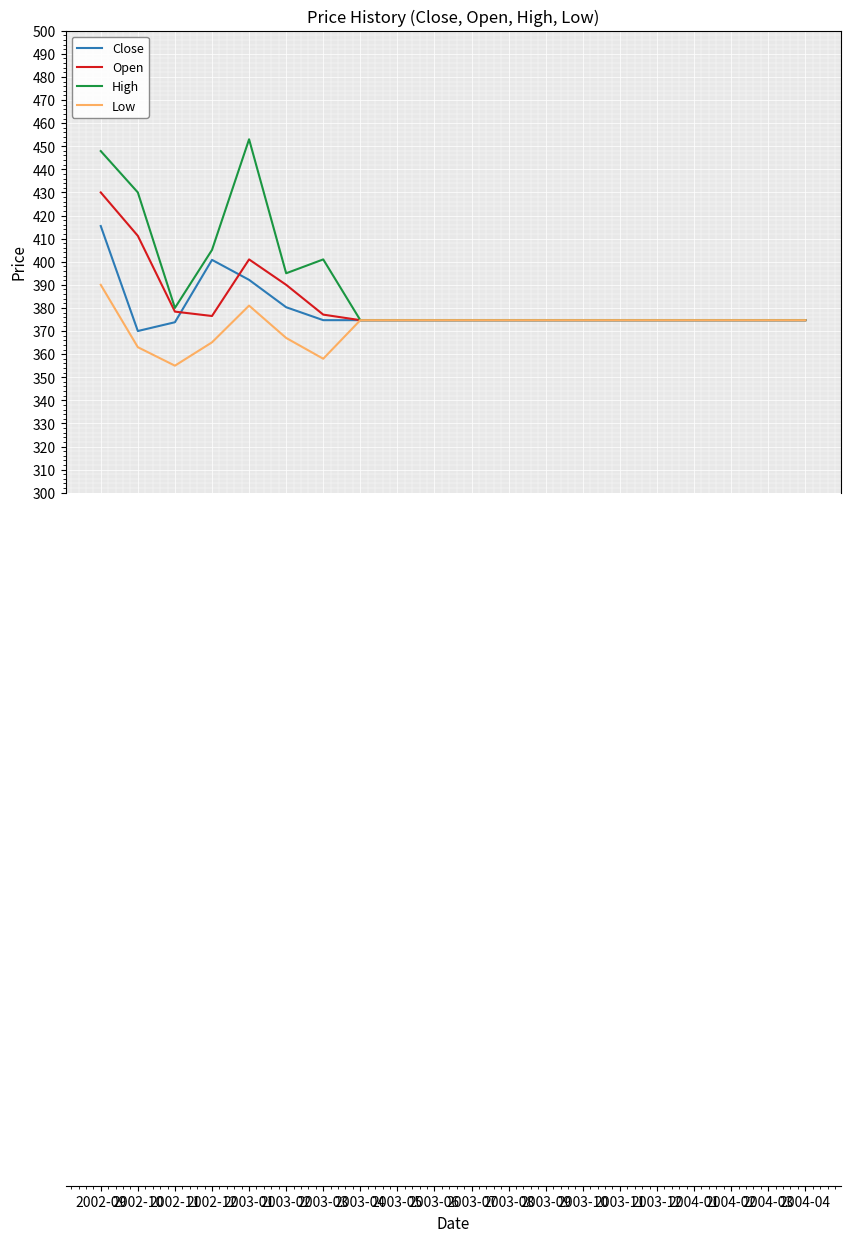

At 2003-01, list the series in order from largest to smallest.

High, Open, Close, Low